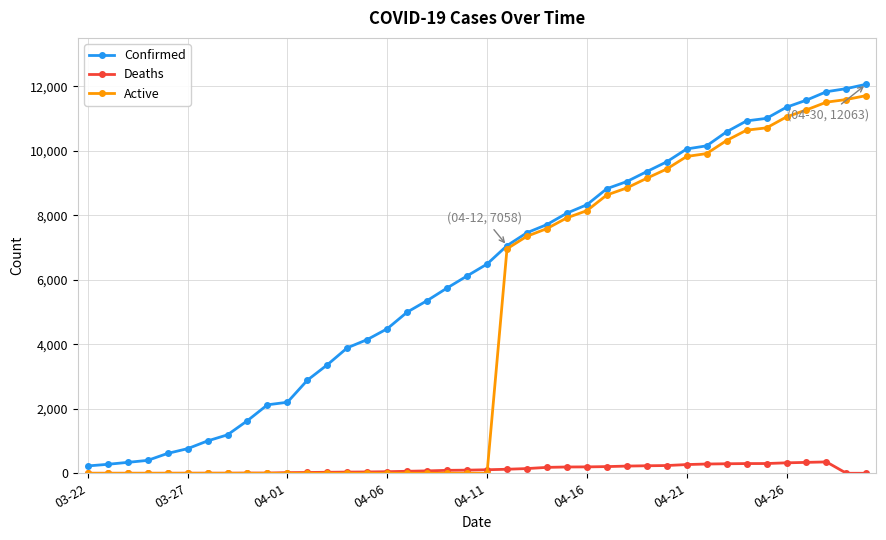

List the series in order of their overall mean, highest first.

Confirmed, Active, Deaths